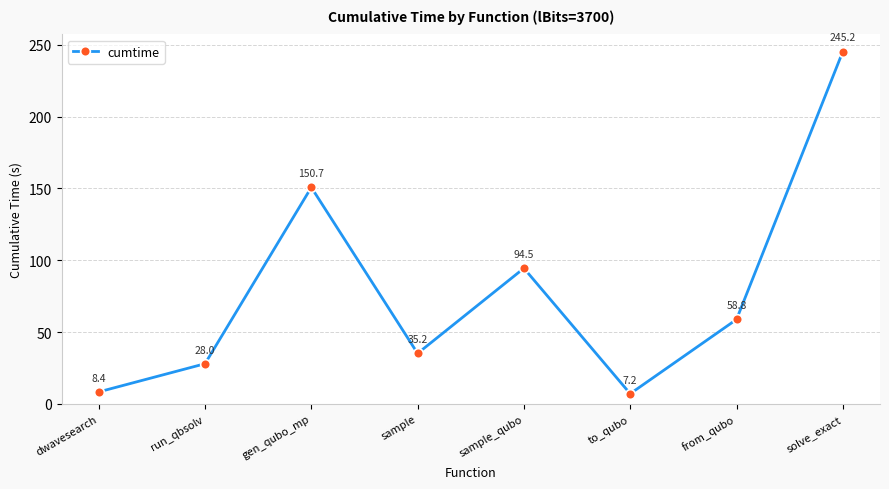

Where is the first local maximum?

gen_qubo_mp